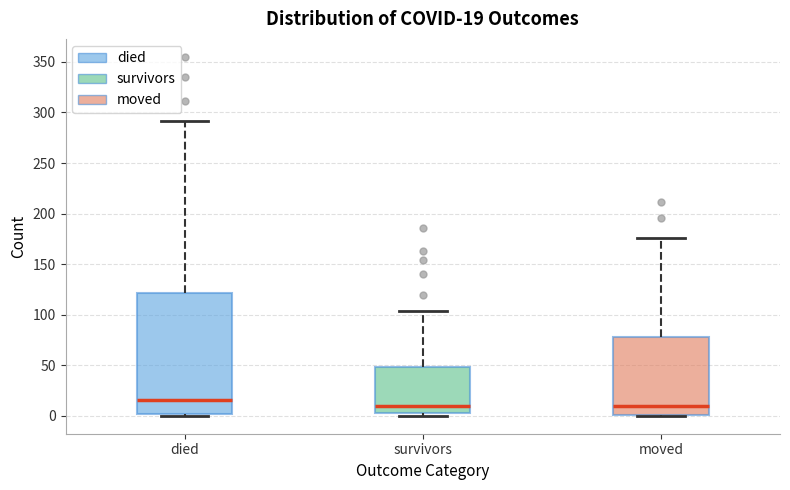

Comparing the boxes themselves (not the whiskers), which one is the tallest?

died